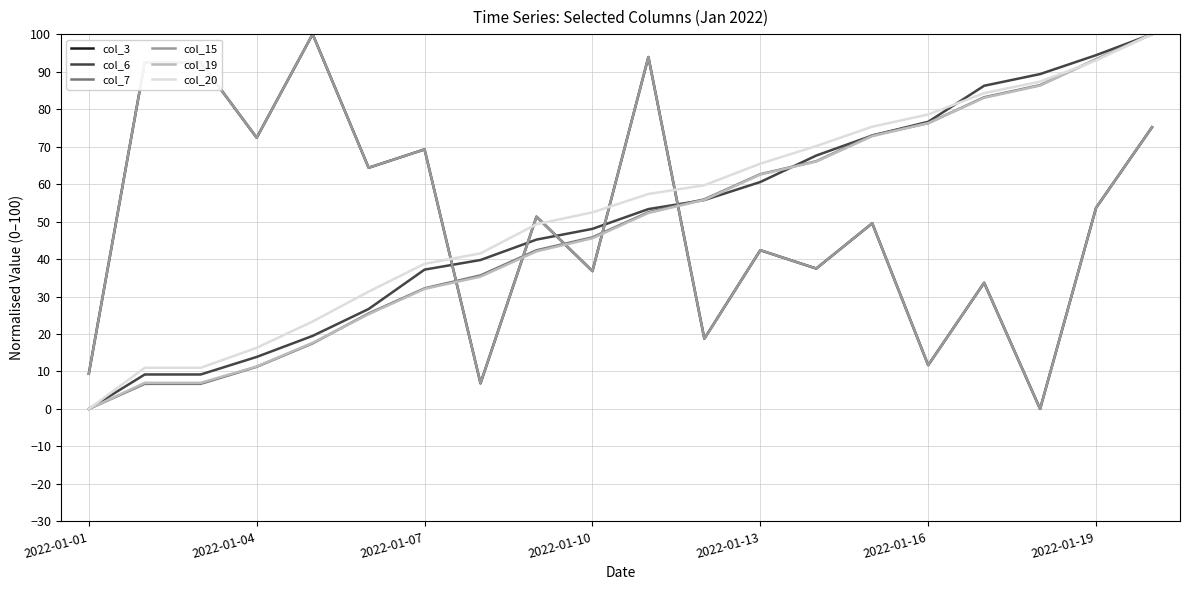

True or false: col_15 and col_3 intersect in this chart.

False